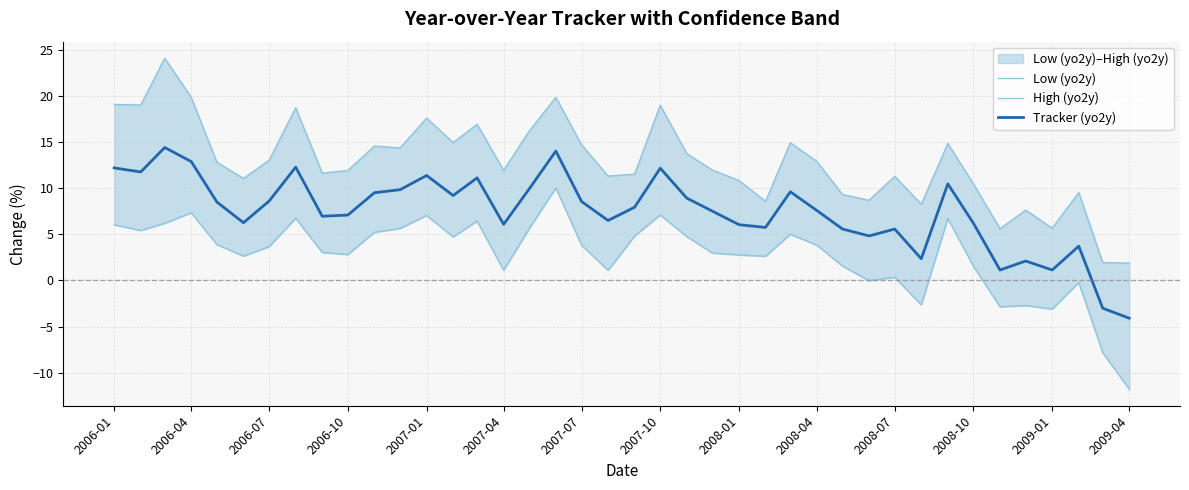

True or false: High (yo2y) and Low (yo2y) intersect in this chart.

False